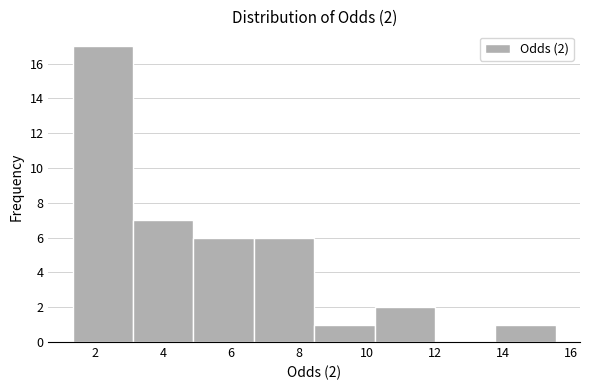

Over which range of the x-axis is the bar tallest?

1.4 to 3.2